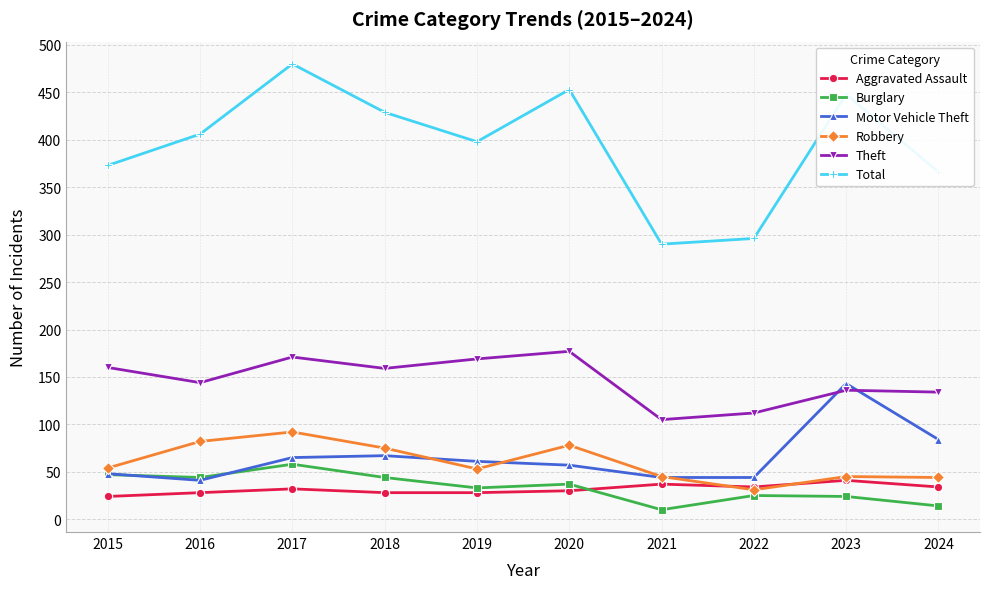

Which series has the widest spread of values?

Total